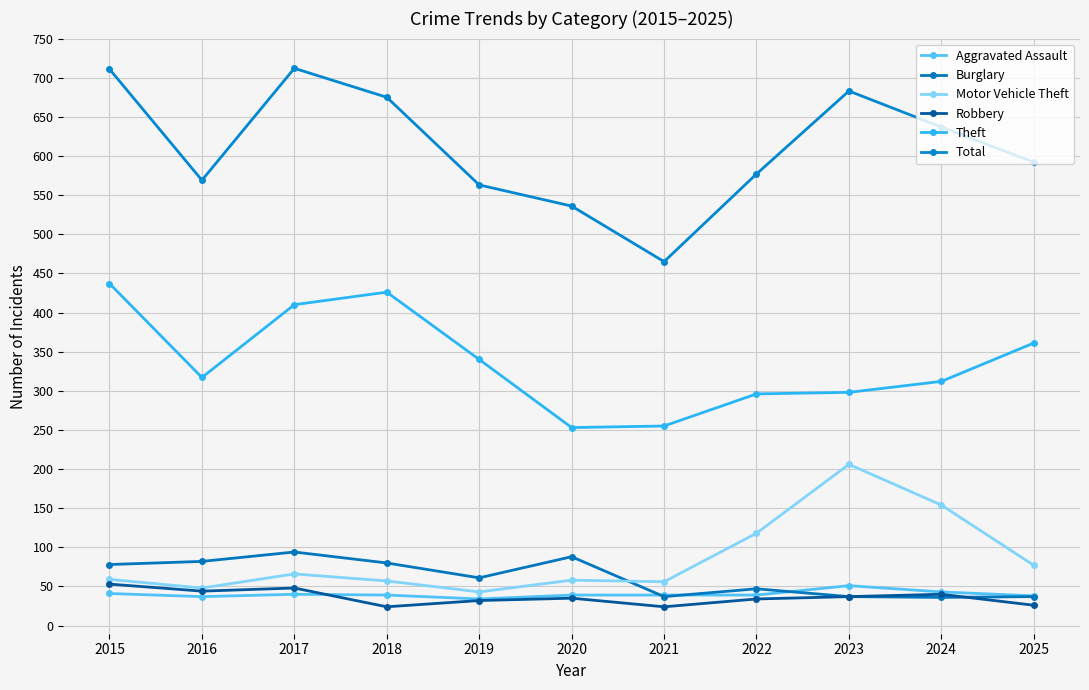

True or false: Motor Vehicle Theft has a value of 97 at 2021.

False